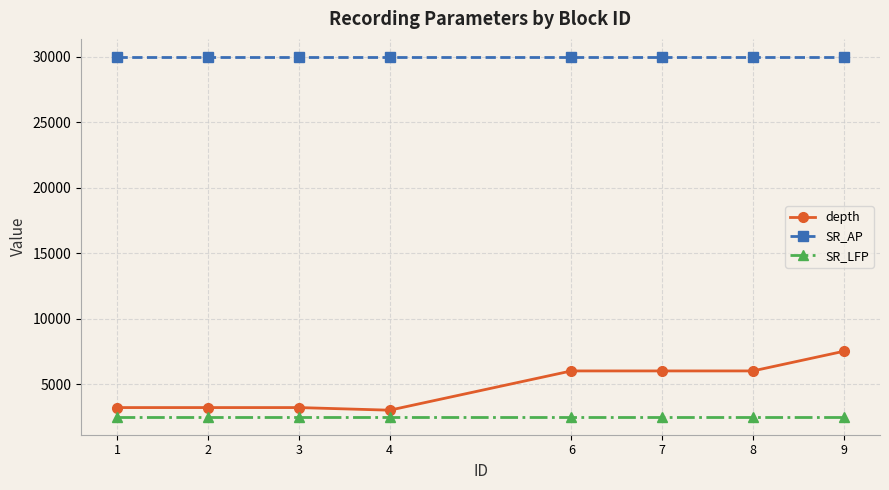

What are all the series names shown in the legend?

depth, SR_AP, SR_LFP